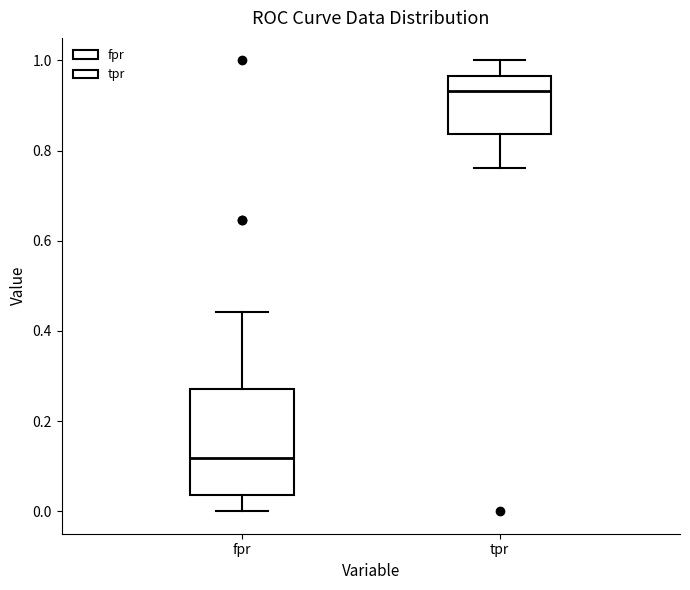

Reading left to right, transcribe this box plot: for each box, give where its median line is, the range the box spans, and where its two whiskers end, as read against the y-axis. The values are not printed on the chart, so give them approximately, as read against the axis.

fpr: median 0.12, box 0.04 to 0.28, whiskers 0.00 to 0.44
tpr: median 0.94, box 0.84 to 0.96, whiskers 0.76 to 1.00